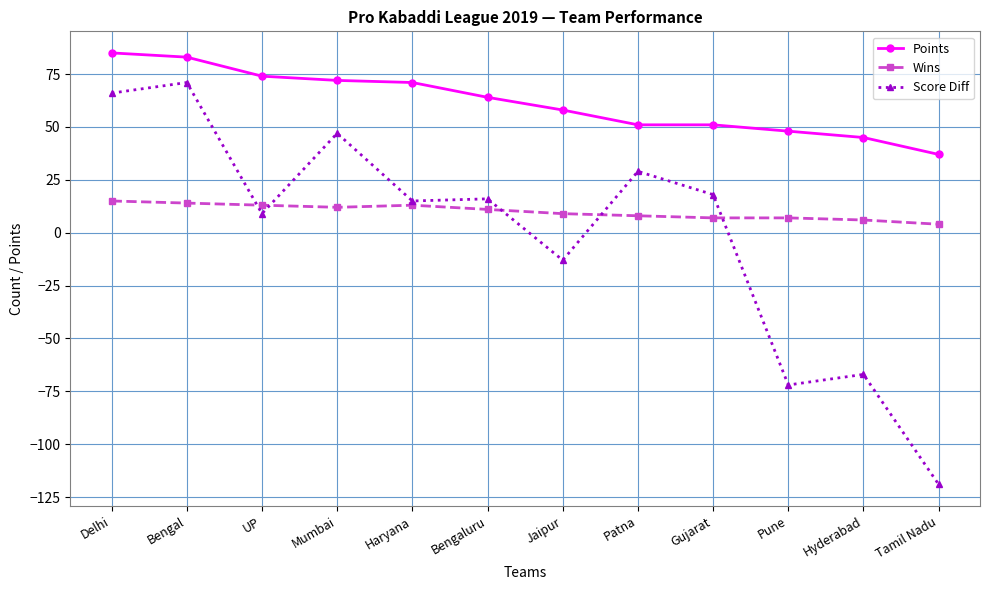

In Score Diff, how many points are higher than both neighbors (excluding endpoints)?

5